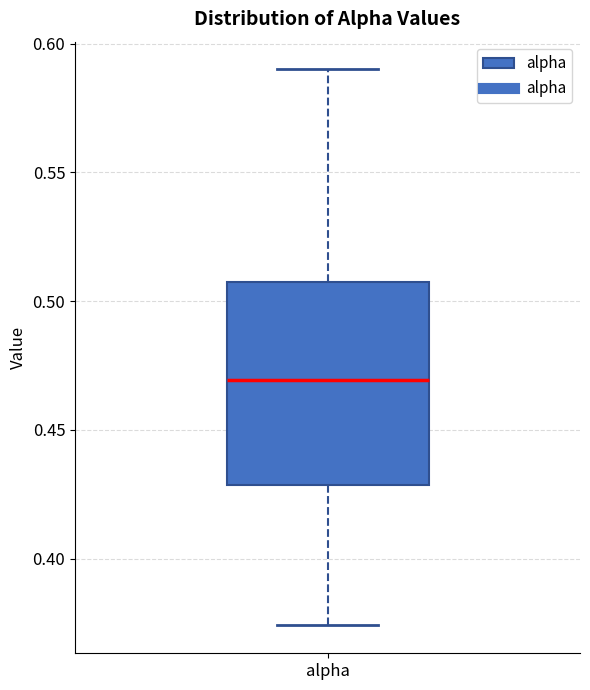

Read this box plot against the y-axis: the position of the median line, the range covered by the box, and the ends of both whiskers. The values are not printed on the chart, so give them approximately, as read against the axis.

median 0.470, box 0.430 to 0.505, whiskers 0.375 to 0.590